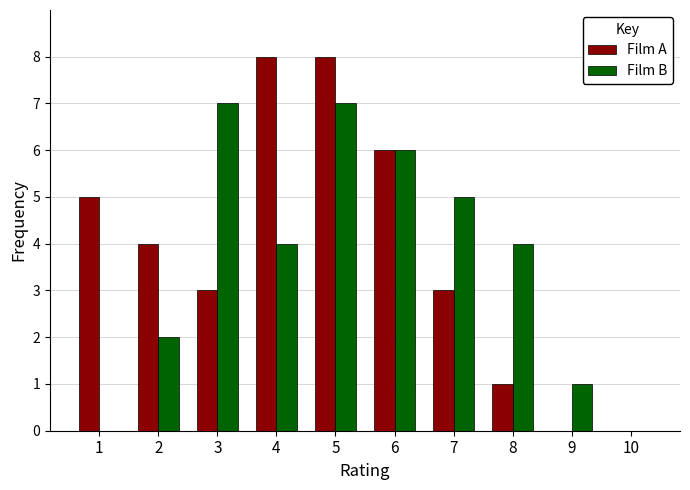

Reading right to left, transcribe all the data shown in this chart.

Film A: 10=0	9=0	8=1	7=3	6=6	5=8	4=8	3=3	2=4	1=5
Film B: 10=0	9=1	8=4	7=5	6=6	5=7	4=4	3=7	2=2	1=0